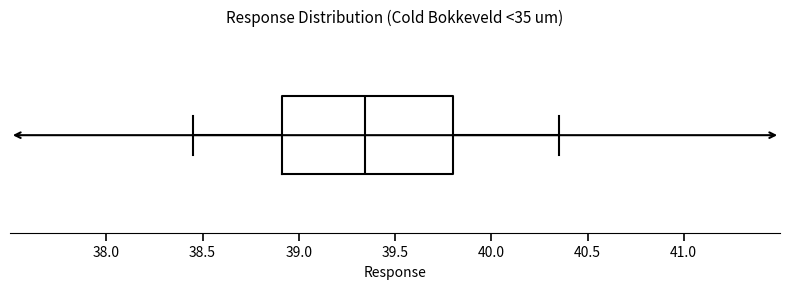

Read this box plot against the x-axis: the position of the median line, the range covered by the box, and the ends of both whiskers. The values are not printed on the chart, so give them approximately, as read against the axis.

median 39.35, box 38.90 to 39.80, whiskers 38.45 to 40.35